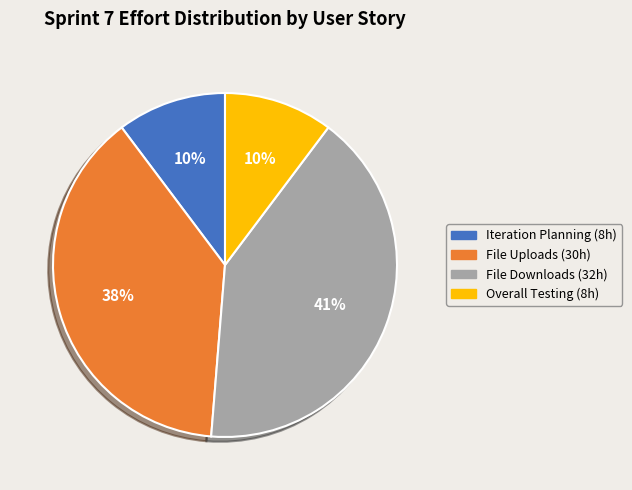

To the nearest percent, what is the difference between the largest and smallest slice percentages?

31%